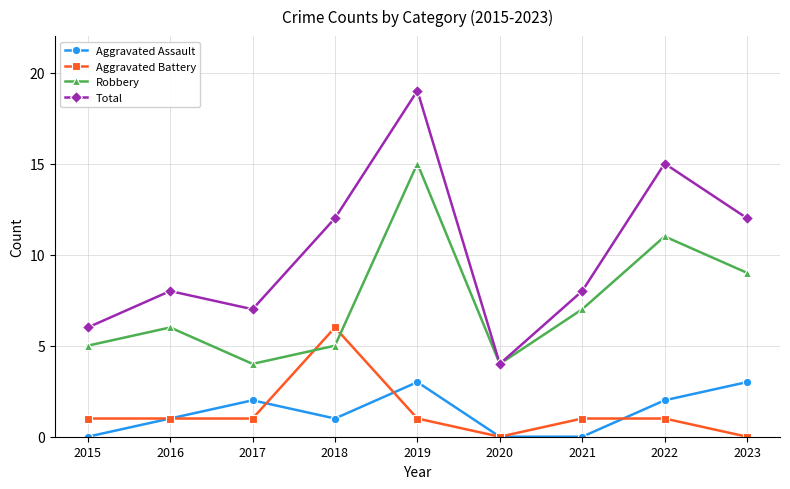

True or false: Robbery has a value of 5 at 2018.

True